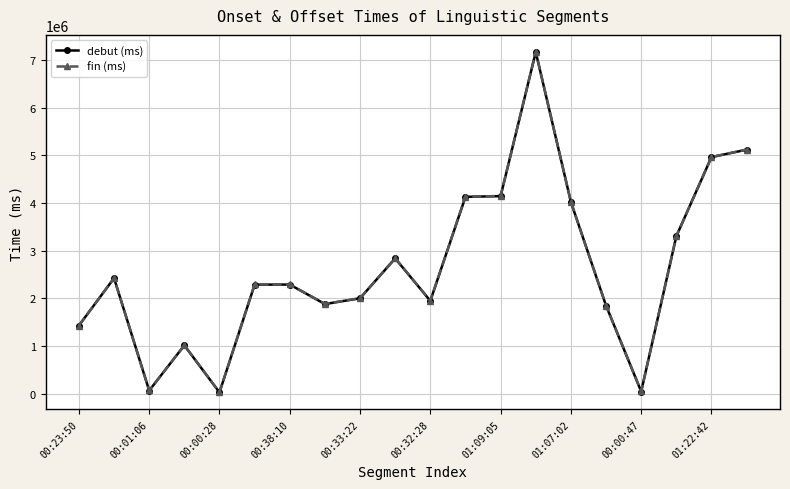

What is the highest value of the fin (ms) series?

7168936